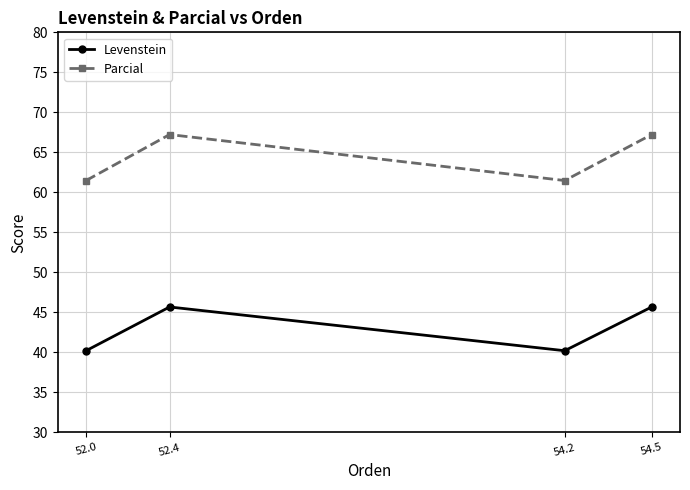

What is the value of the Levenstein point at the 2nd from the left?

45.7